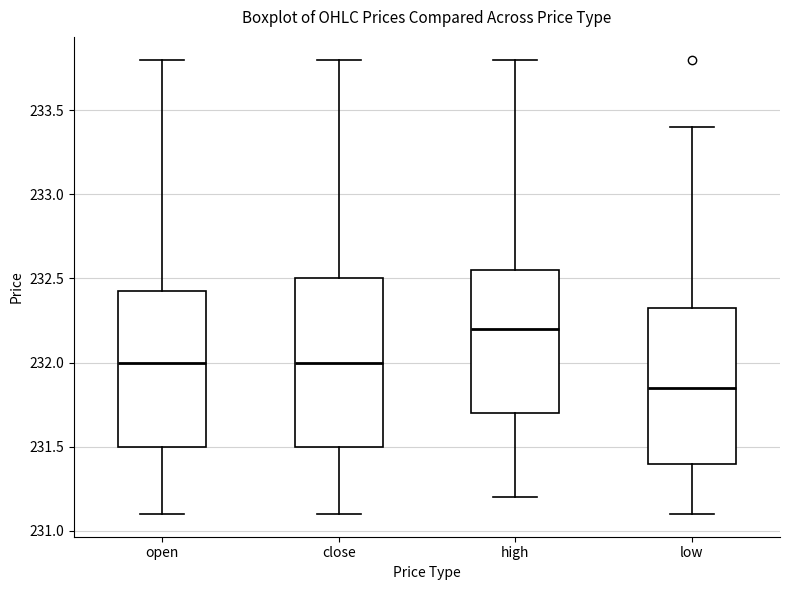

Which box has the highest median line?

high